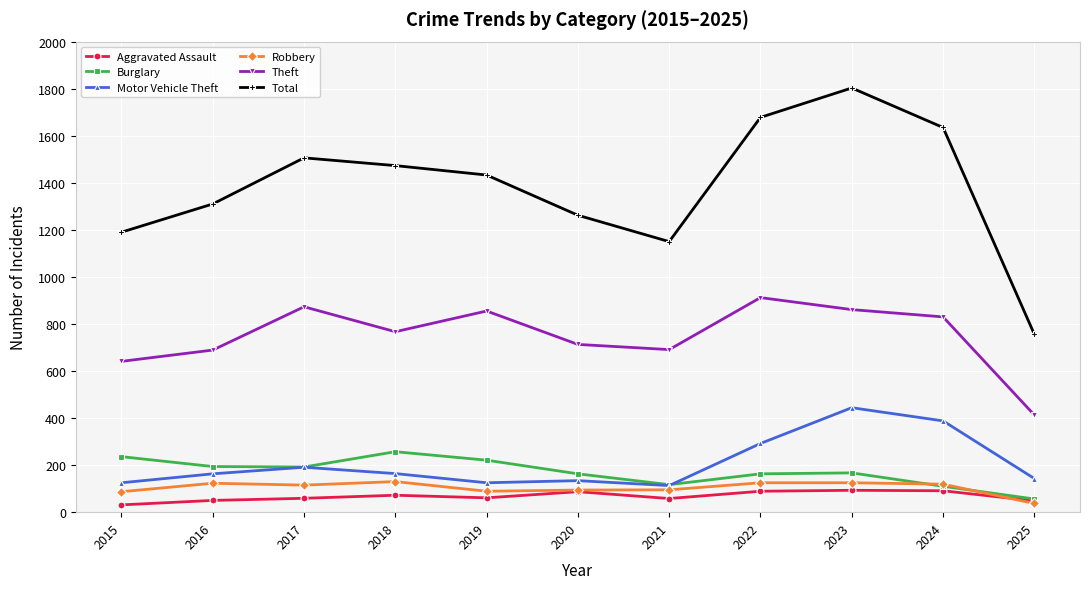

Which series has the widest spread of values?

Total